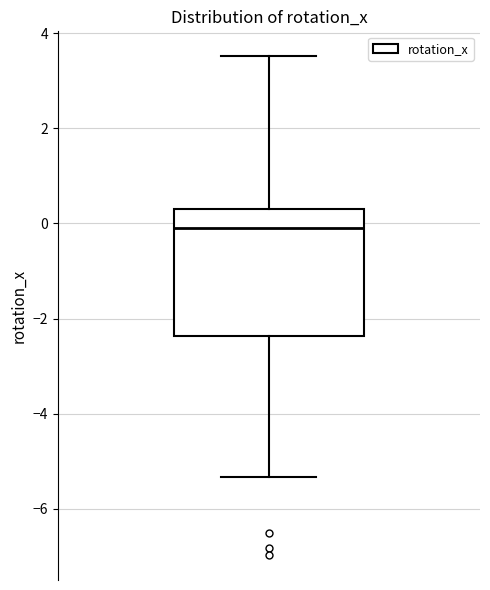

Where does the lower whisker of the box end on the y-axis? The values are not printed on the chart, so give them approximately, as read against the axis.

-5.4